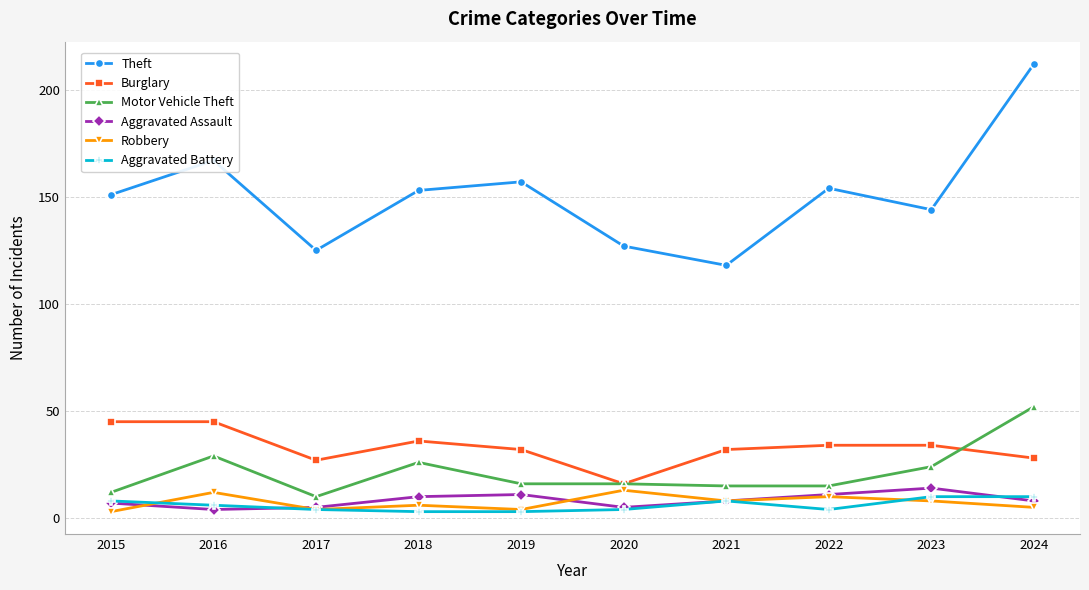

What is the difference between the Burglary values at 2020 and 2016?

29